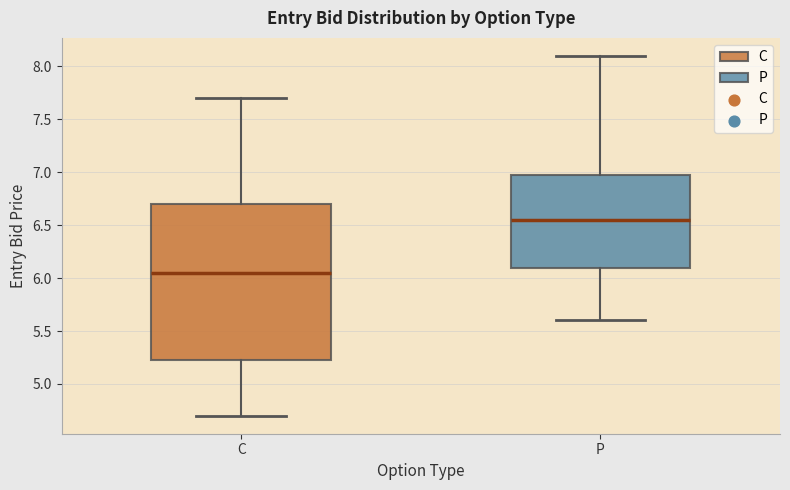

Reading left to right, transcribe this box plot: for each box, give where its median line is, the range the box spans, and where its two whiskers end, as read against the y-axis. The values are not printed on the chart, so give them approximately, as read against the axis.

C: median 6.05, box 5.25 to 6.70, whiskers 4.70 to 7.70
P: median 6.55, box 6.10 to 7.00, whiskers 5.60 to 8.10